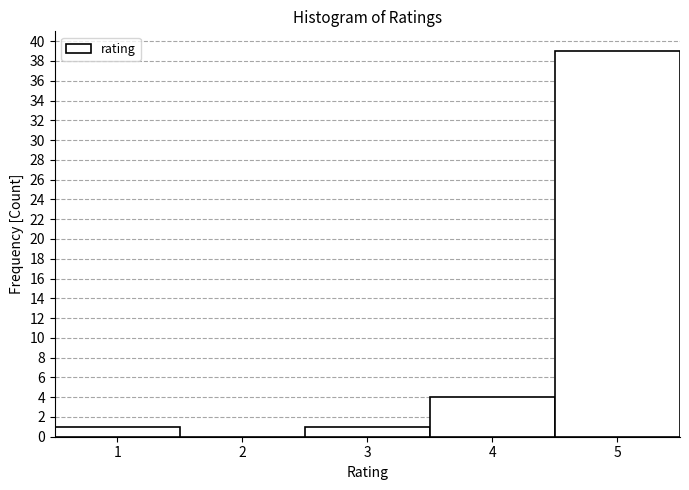

Reading left to right, transcribe this chart: for each bar, give the range it covers on the x-axis and its height. The values are not printed on the chart, so give them approximately, as read against the axis.

0.5 to 1.5: 1
1.5 to 2.5: 0
2.5 to 3.5: 1
3.5 to 4.5: 4
4.5 to 5.5: 39